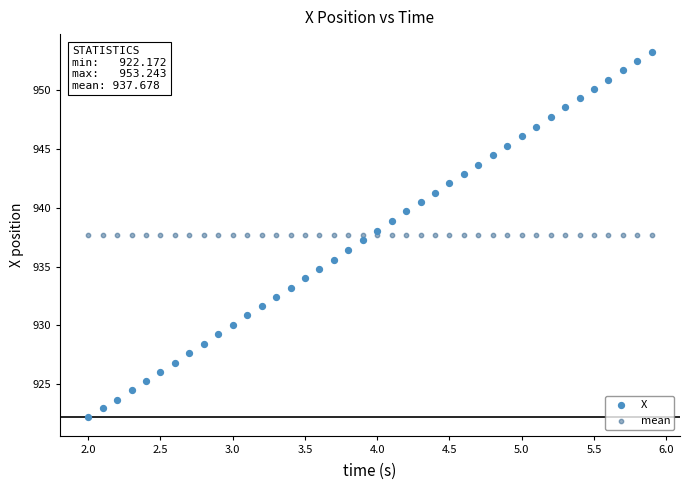

Which series reaches the minimum Y coordinate?

X